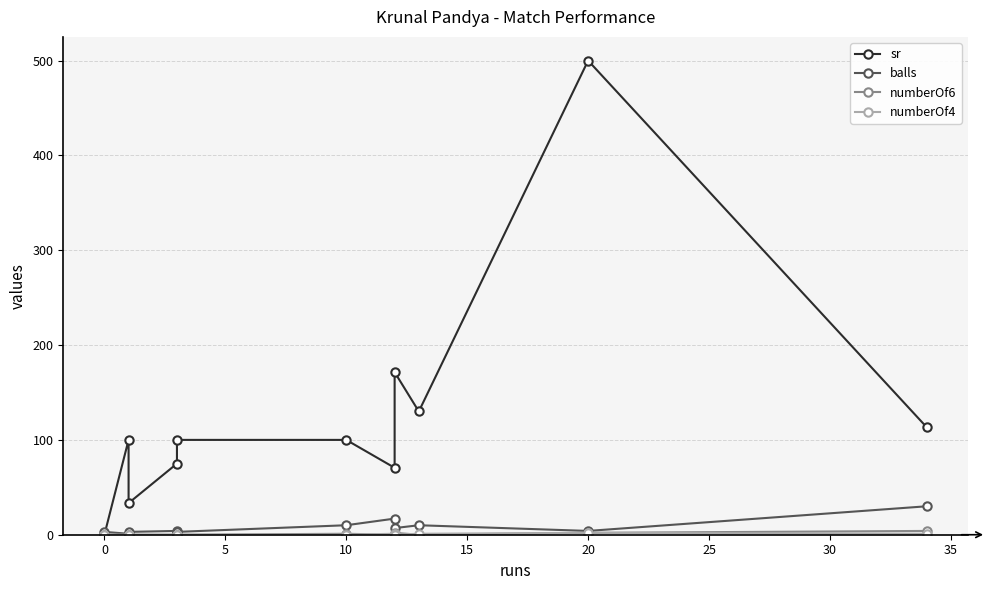

What is the total value across all series at 10?

111.0